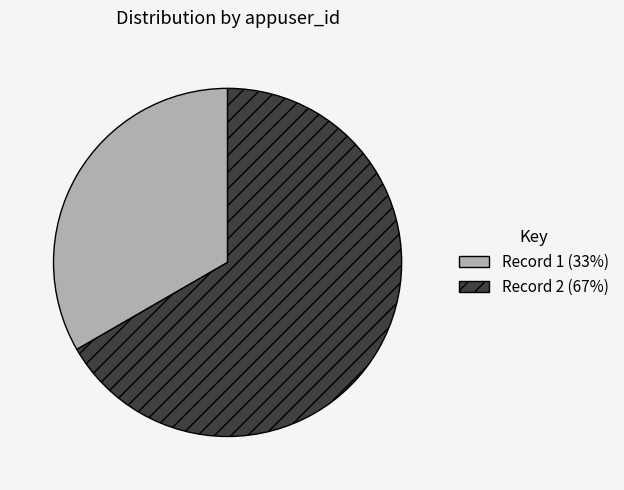

Does any single category account for the majority?

Yes